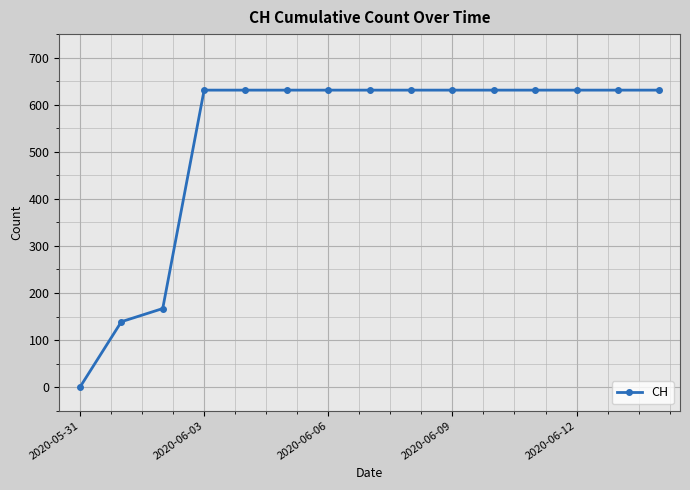

How many lines are shown in the chart?

1